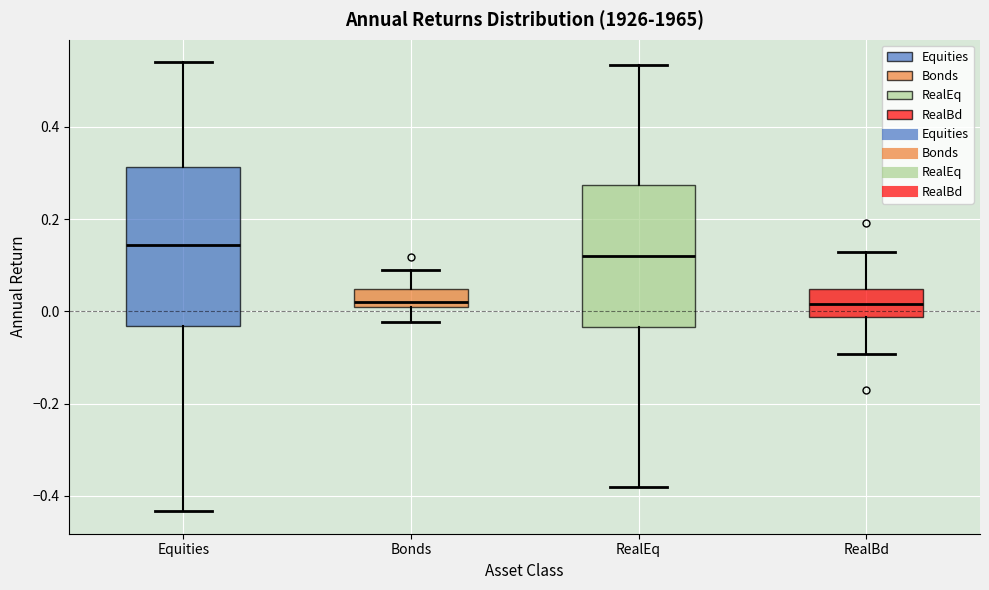

Which box is the tallest, from its lower edge to its upper edge?

Equities